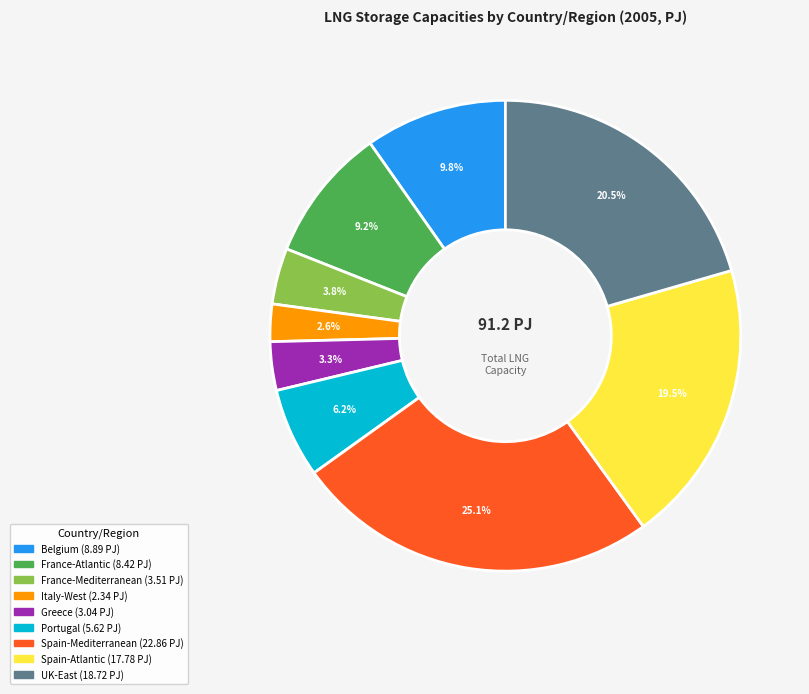

Does any single category account for the majority?

No